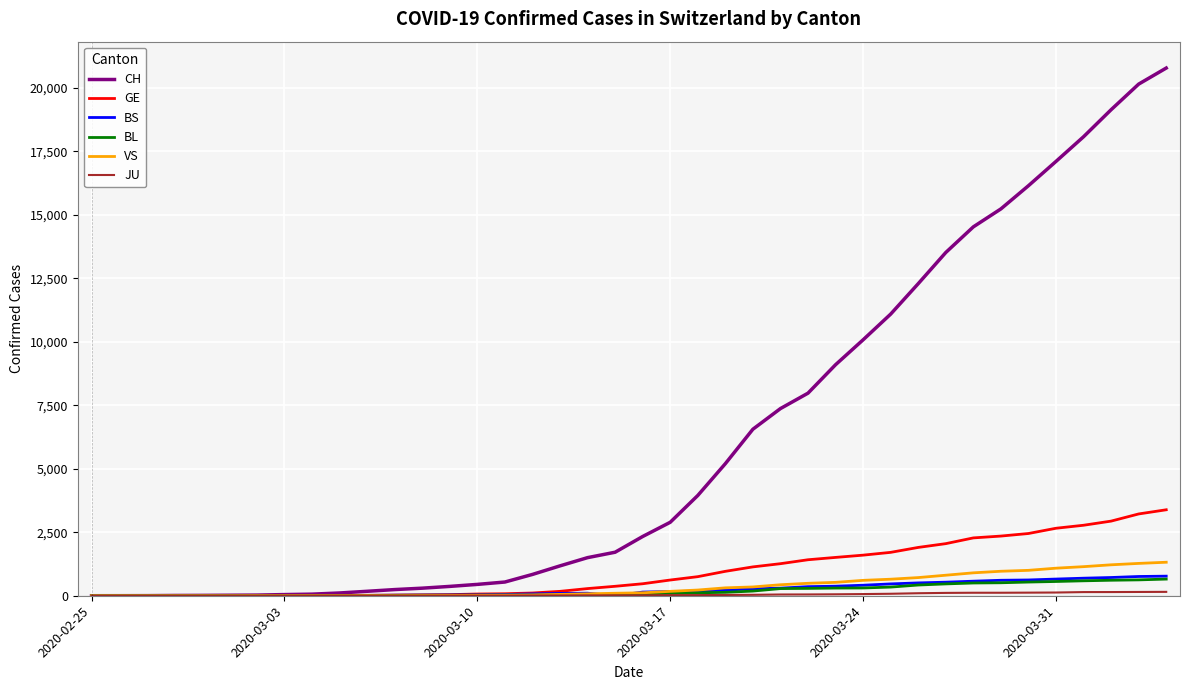

What is the difference between the second highest and minimum values in the CH series?

20140